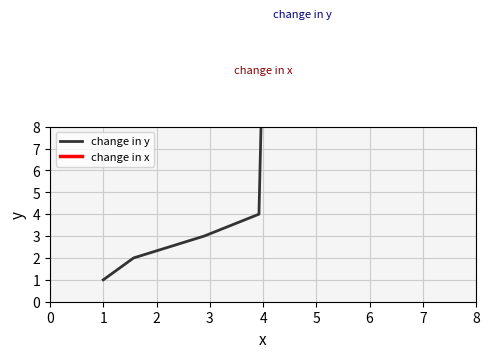

True or false: the data shows 3 at 5.

False